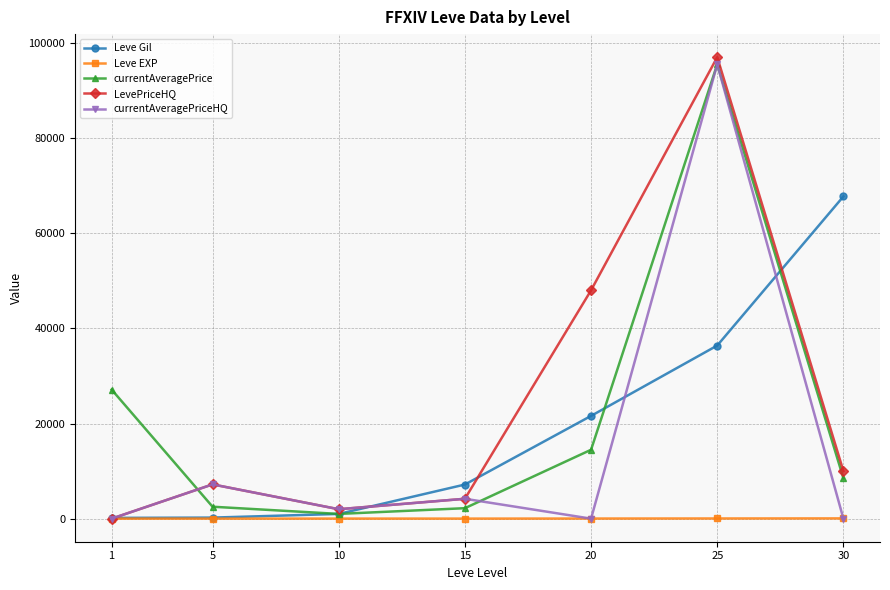

Does the chart have visible grid lines?

Yes